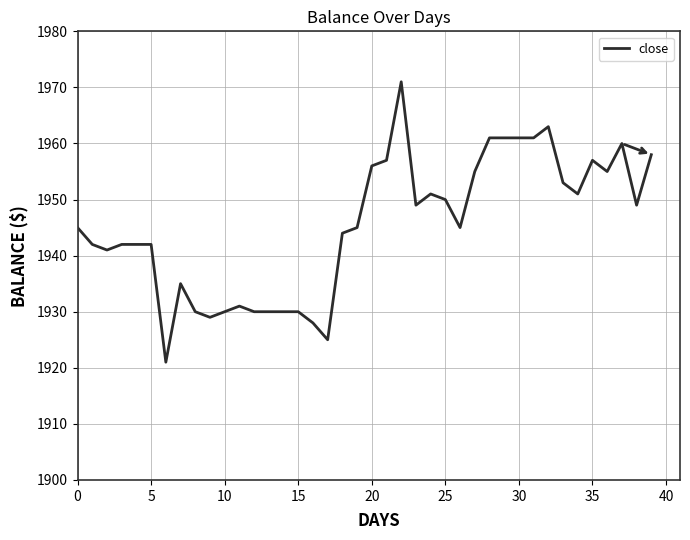

What is the difference between the maximum and minimum values?

50